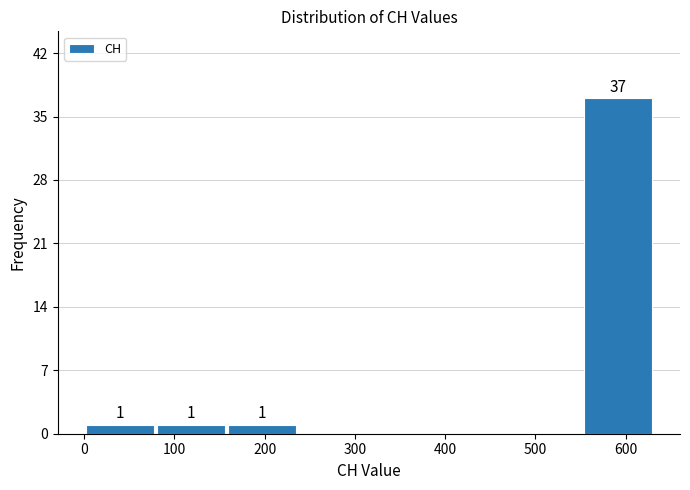

Which range on the x-axis has the tallest bar?

550 to 630